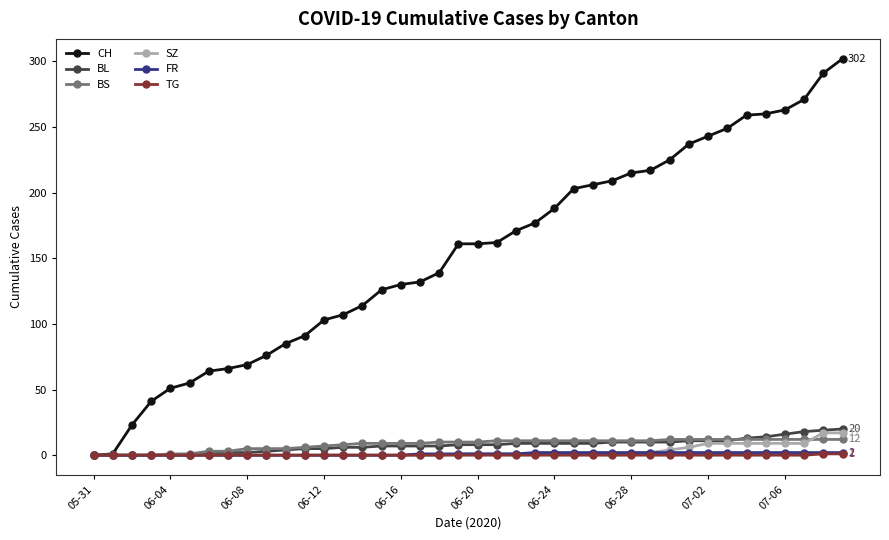

Which series has the widest spread of values?

CH